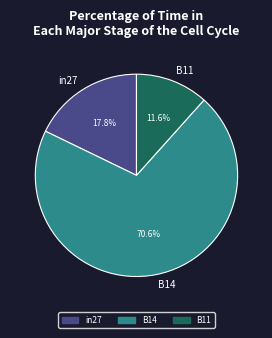

Between B14 and in27, which is larger?

B14